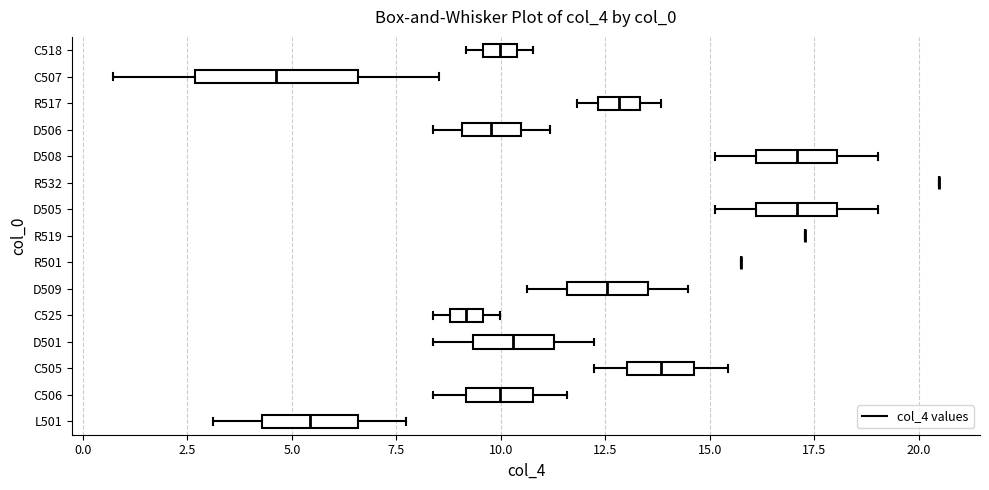

Reading bottom to top, read every box against the x-axis: the position of its median line, the range the box covers, and the ends of its whiskers. The values are not printed on the chart, so give them approximately, as read against the axis.

L501: median 5.5, box 4.5 to 6.5, whiskers 3.0 to 7.5
C506: median 10.0, box 9.0 to 11.0, whiskers 8.5 to 11.5
C505: median 14.0, box 13.0 to 14.5, whiskers 12.0 to 15.5
D501: median 10.5, box 9.5 to 11.5, whiskers 8.5 to 12.0
C525: median 9.0 (inside the box), box 9.0 to 9.5, whiskers 8.5 to 10.0
D509: median 12.5, box 11.5 to 13.5, whiskers 10.5 to 14.5
R501: box collapsed to a line at 16.0, whiskers 16.0 to 16.0
R519: box collapsed to a line at 17.5, whiskers 17.5 to 17.5
D505: median 17.0, box 16.0 to 18.0, whiskers 15.0 to 19.0
R532: box collapsed to a line at 20.5, whiskers 20.5 to 20.5
D508: median 17.0, box 16.0 to 18.0, whiskers 15.0 to 19.0
D506: median 10.0, box 9.0 to 10.5, whiskers 8.5 to 11.0
R517: median 13.0, box 12.5 to 13.5, whiskers 12.0 to 14.0
C507: median 4.5, box 2.5 to 6.5, whiskers 0.5 to 8.5
C518: median 10.0, box 9.5 to 10.5, whiskers 9.0 to 11.0